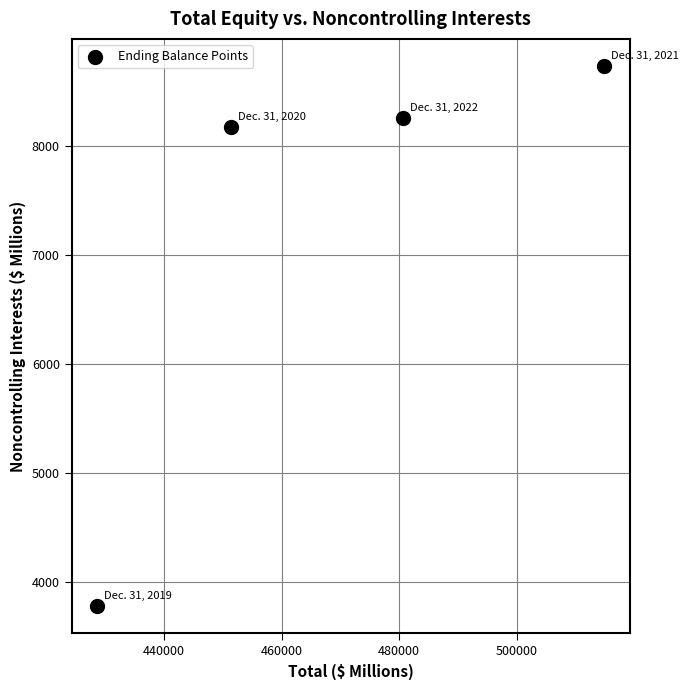

What is the range of X values (max minus min)?

86367